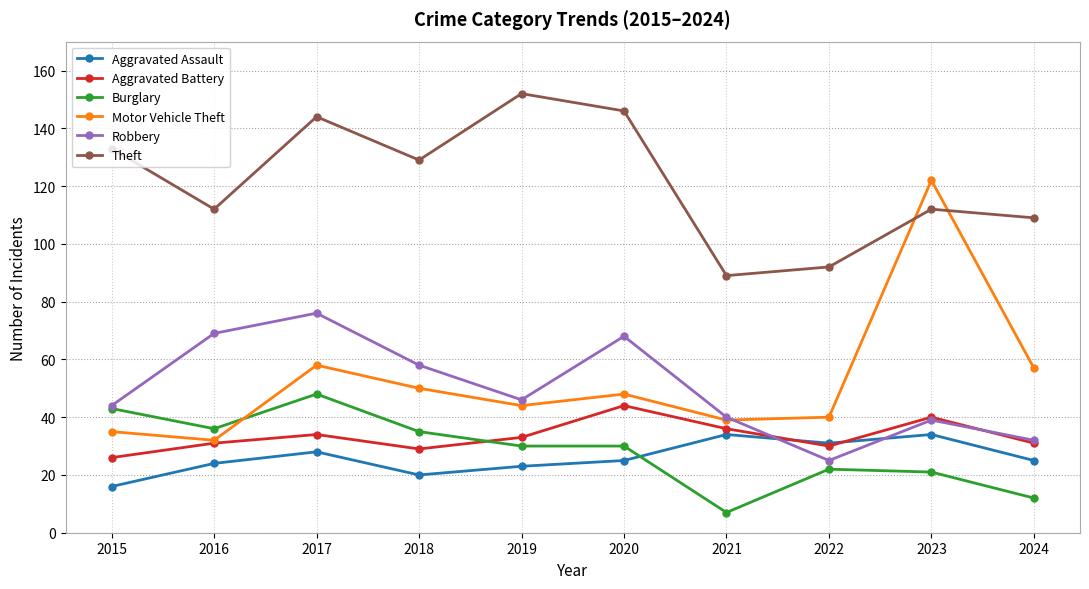

Which series has the largest total across all categories?

Theft